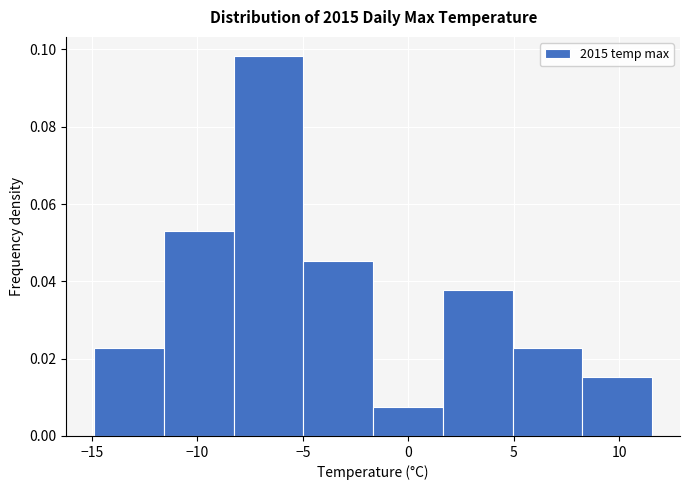

Over which range of the x-axis is the bar tallest?

-8.5 to -5.0